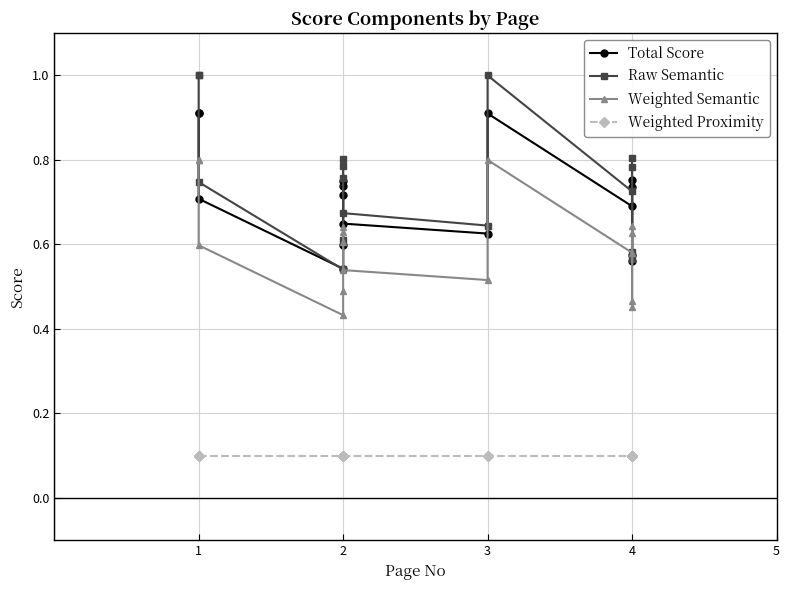

True or false: Weighted Proximity has more than 1 interior local peaks.

False